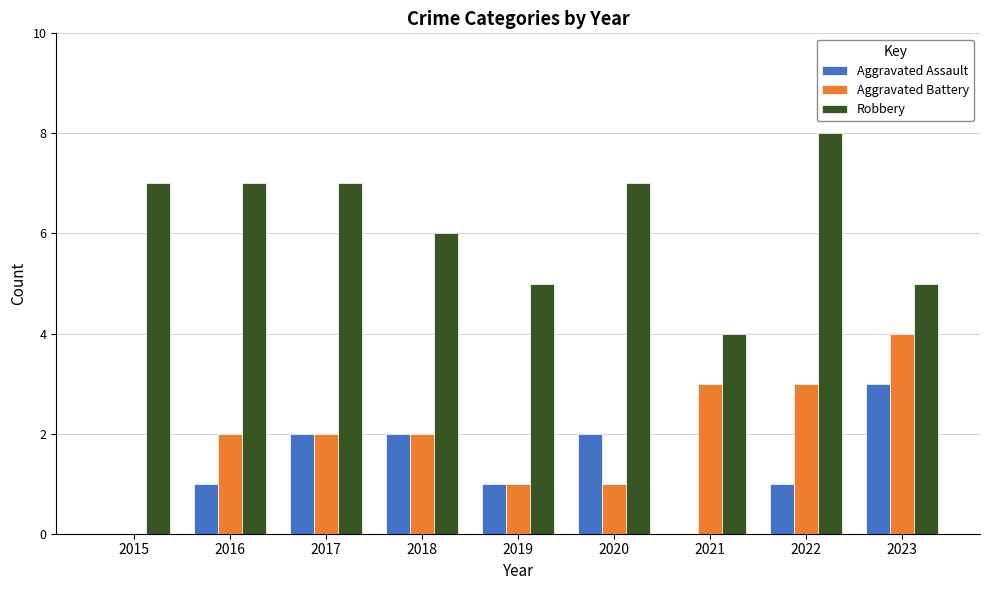

Where is Robbery nearest to the value 6?

2018